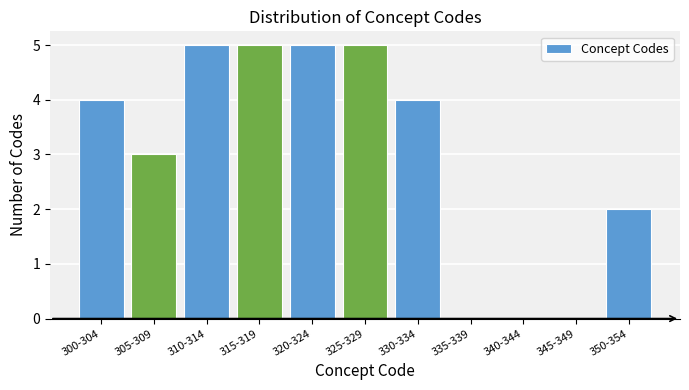

Reading right to left, list all the values displayed in this chart.

350-354=2	345-349=0	340-344=0	335-339=0	330-334=4	325-329=5	320-324=5	315-319=5	310-314=5	305-309=3	300-304=4